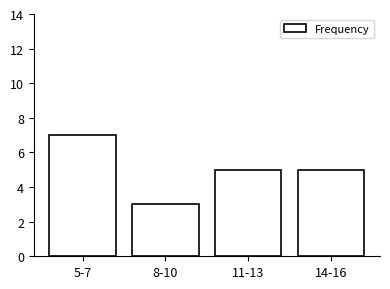

Reading right to left, what are all the values shown in this chart?

14-16=5	11-13=5	8-10=3	5-7=7